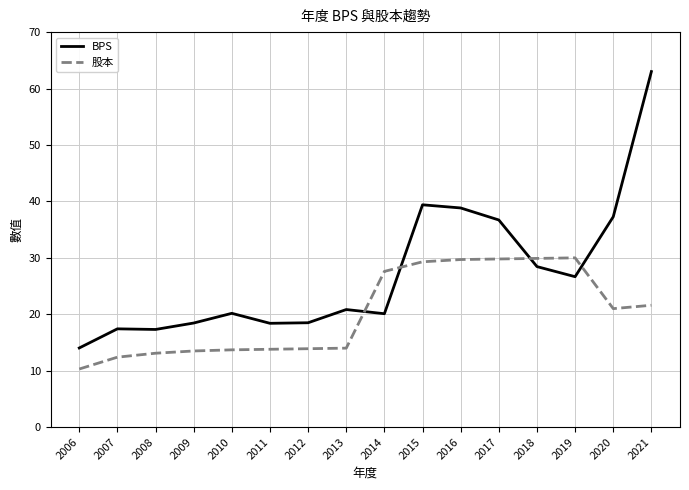

What is the sum of the 股本 values at 2012 and 2013?

27.9